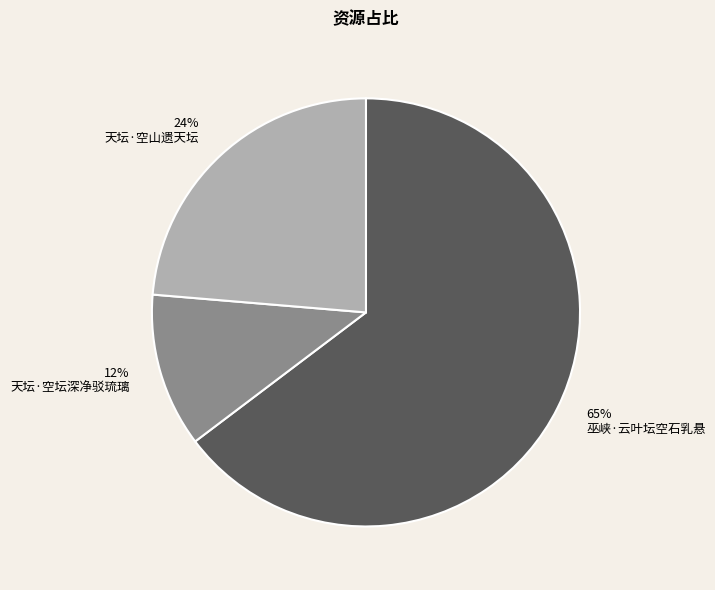

Count the number of slices in the pie.

3